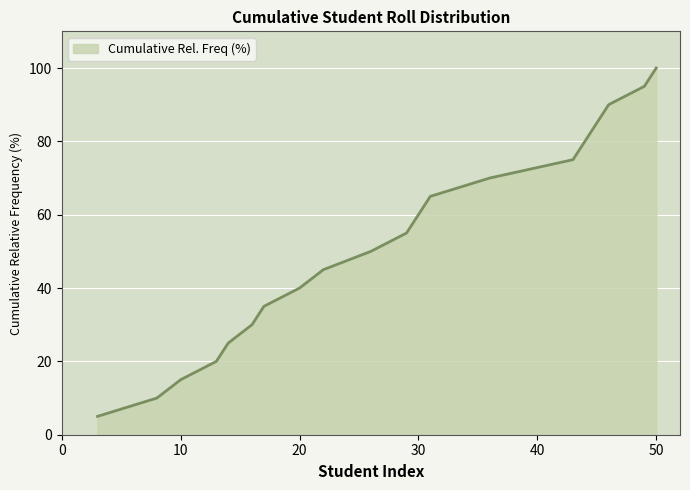

How many lines are shown in the chart?

1